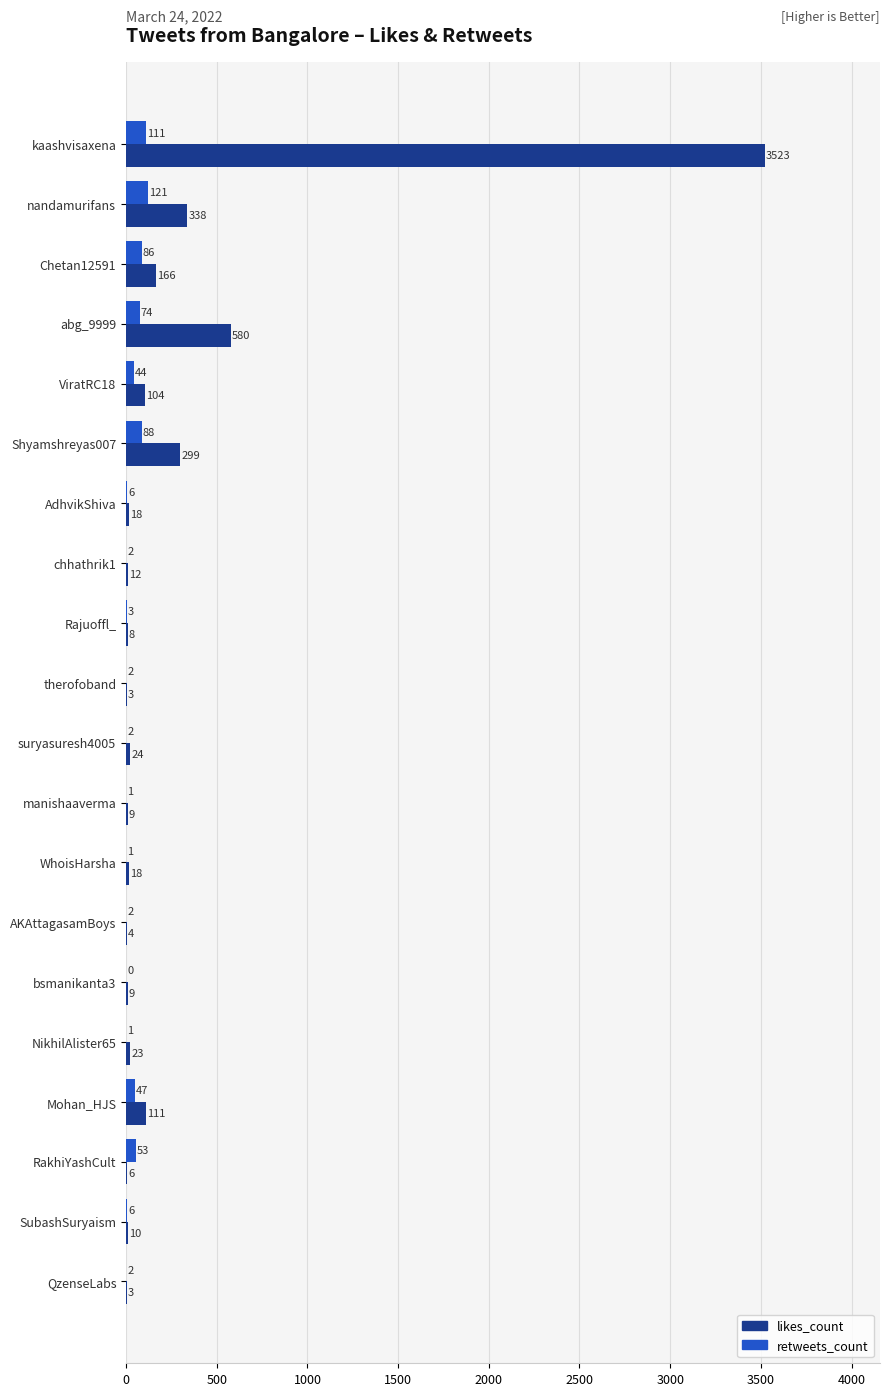

What is the sum of all retweets_count values?

652